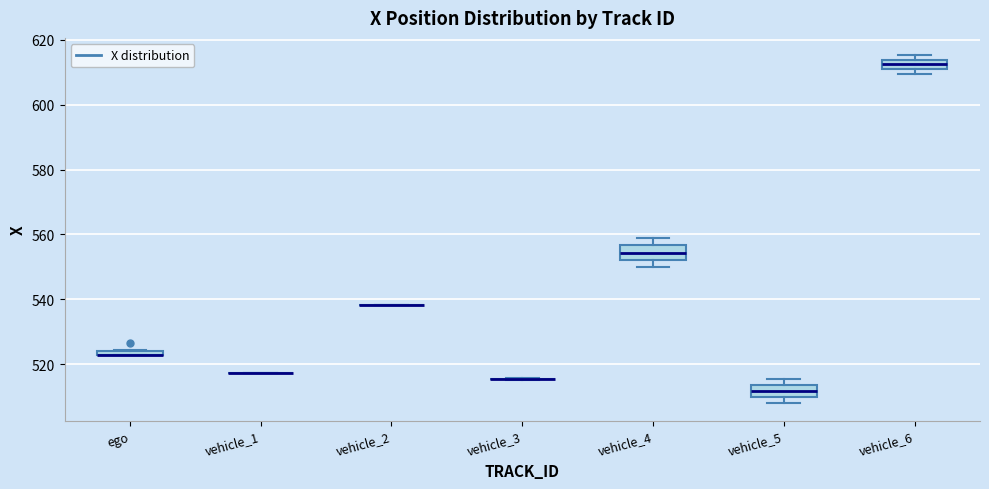

Where is the upper edge of the box for vehicle_6 on the y-axis? The values are not printed on the chart, so give them approximately, as read against the axis.

614